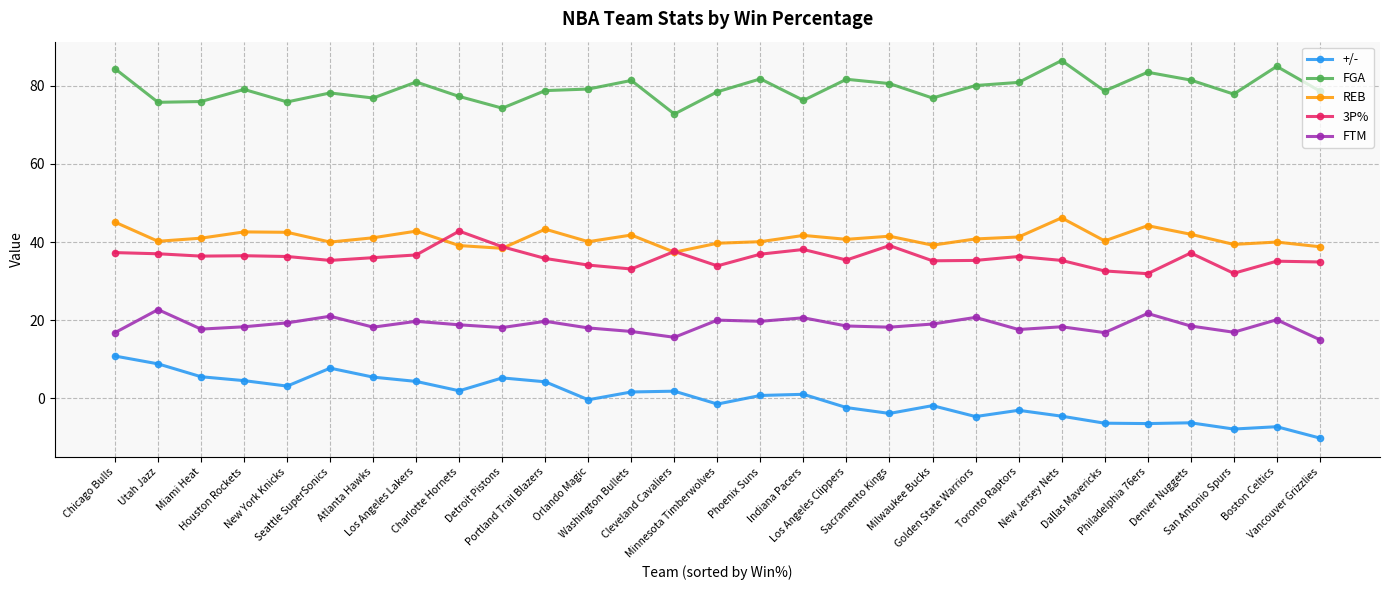

True or false: FTM has more than 1 interior local peaks.

True